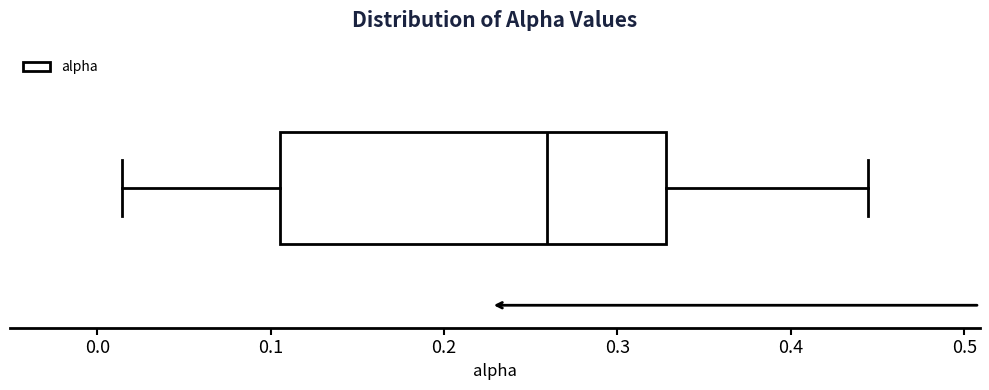

Where is the left edge of the box on the x-axis? The values are not printed on the chart, so give them approximately, as read against the axis.

0.11